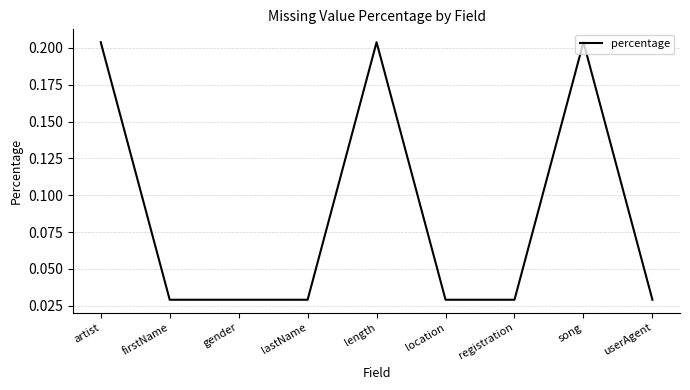

The chart shows a value of 0.1 at artist. True or false?

False